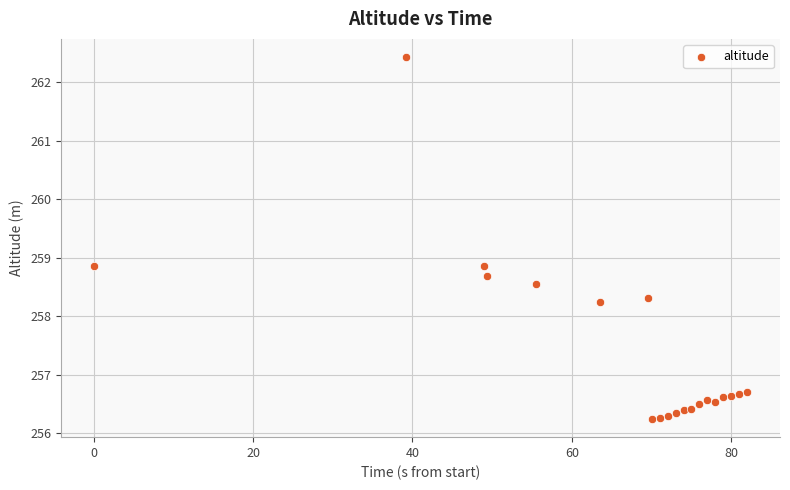

What is the range of X values (max minus min)?

82.0